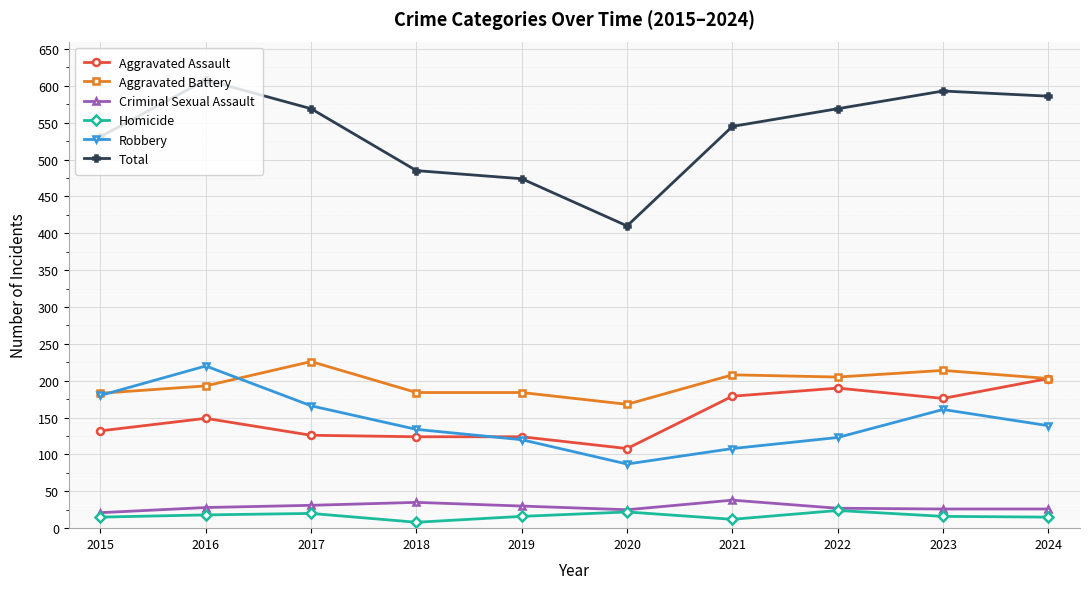

How many interior local valleys does the Robbery series have?

1